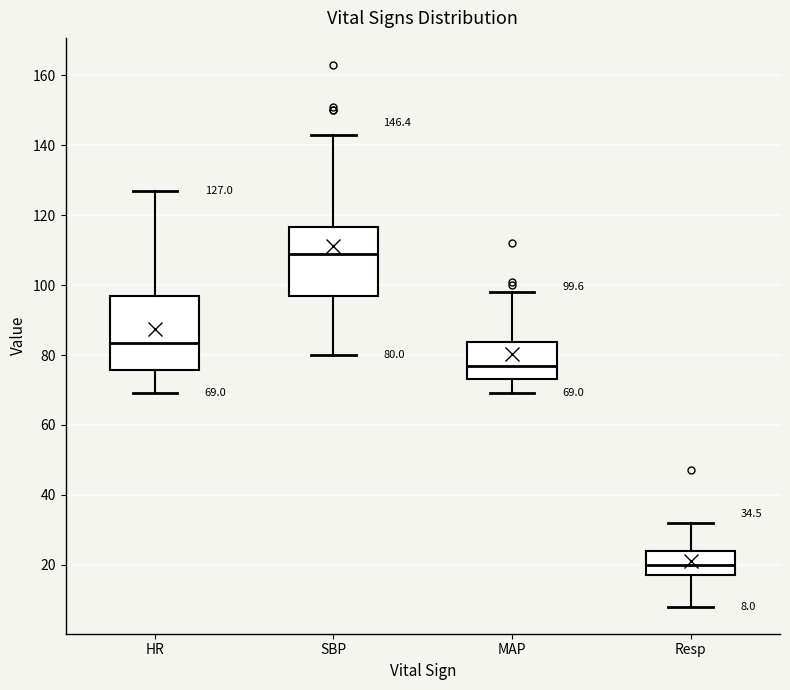

Which box has the lowest median line?

Resp